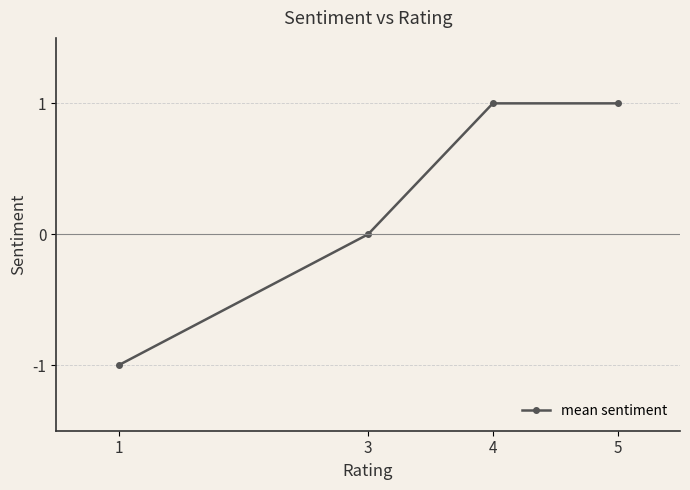

What is the greatest value displayed?

1